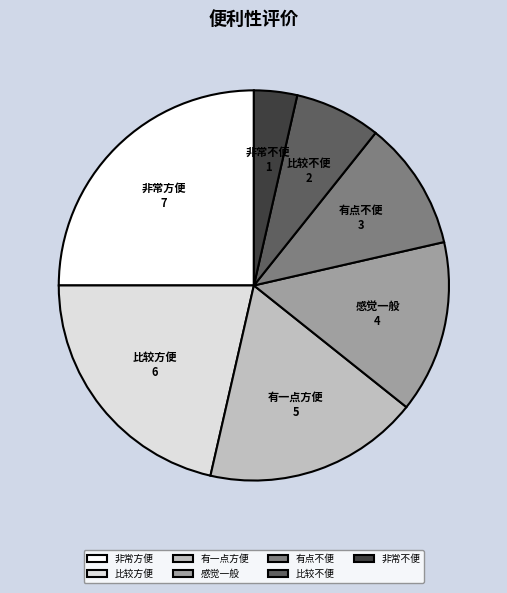

Which category has the biggest portion of the pie?

非常方便